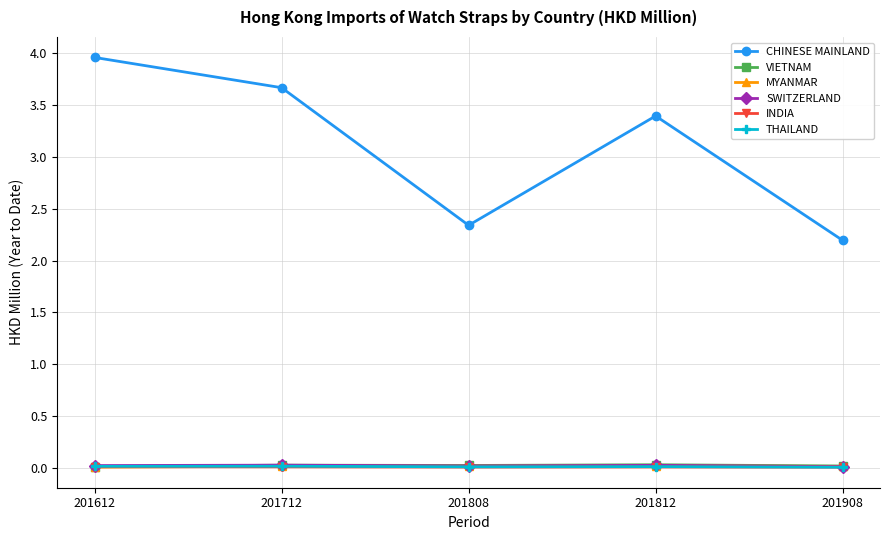

Which series has the largest range (max minus min)?

CHINESE MAINLAND